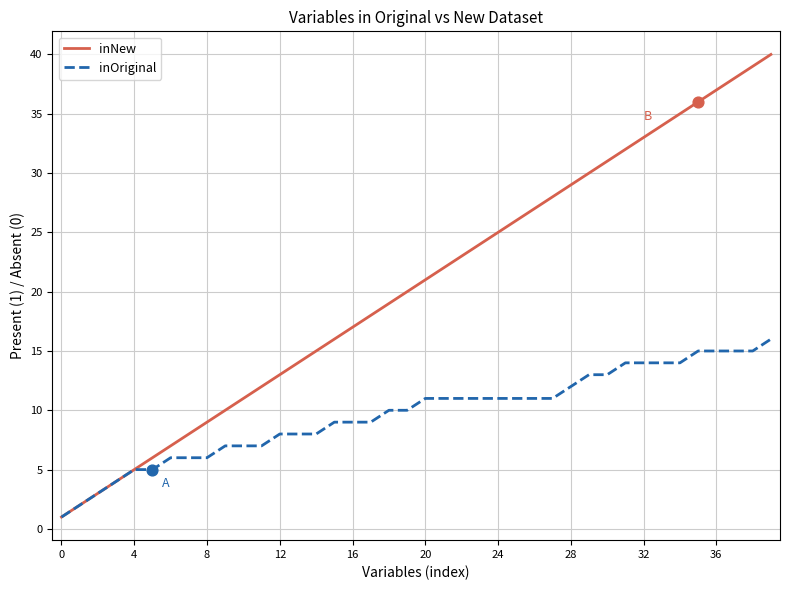

Which series has the largest total across all categories?

inNew